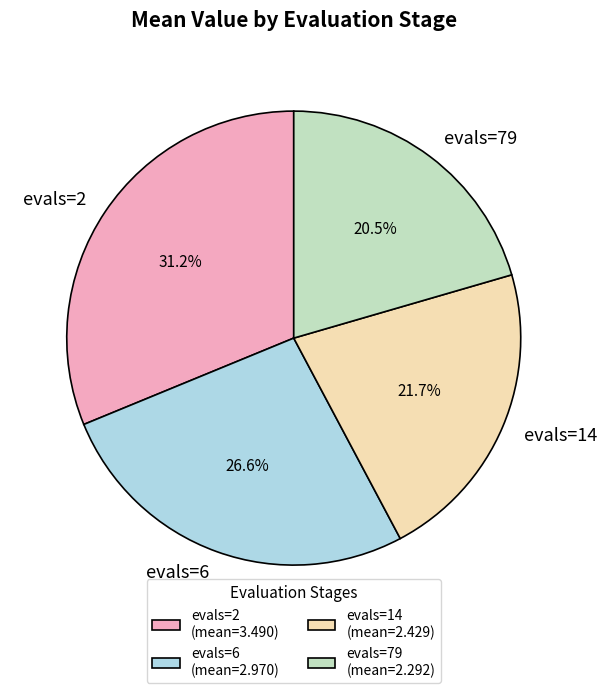

Do evals=79 and evals=6 together represent more than half of the pie?

No